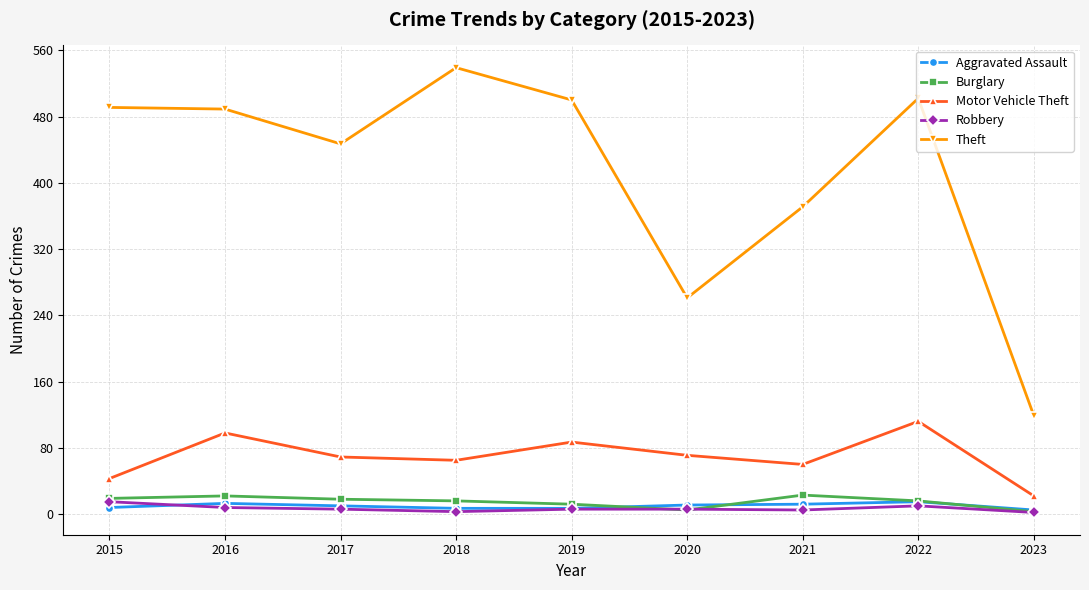

The Robbery series shows 10 at 2022. True or false?

True